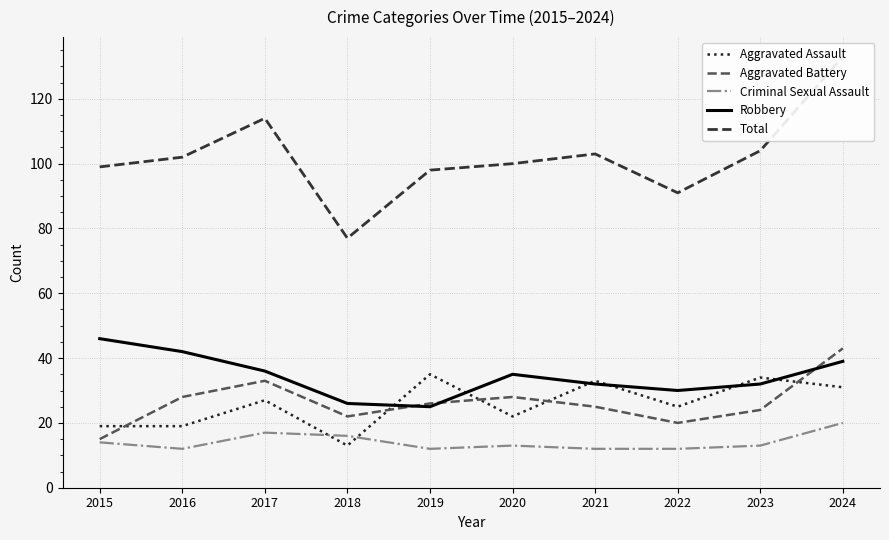

Where is the first local minimum for Criminal Sexual Assault?

2016